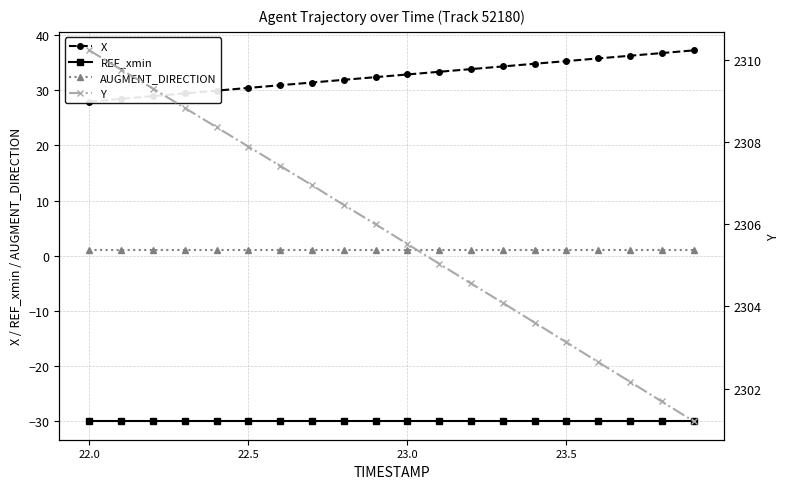

What are all the series names shown in the legend?

X, REF_xmin, AUGMENT_DIRECTION, Y